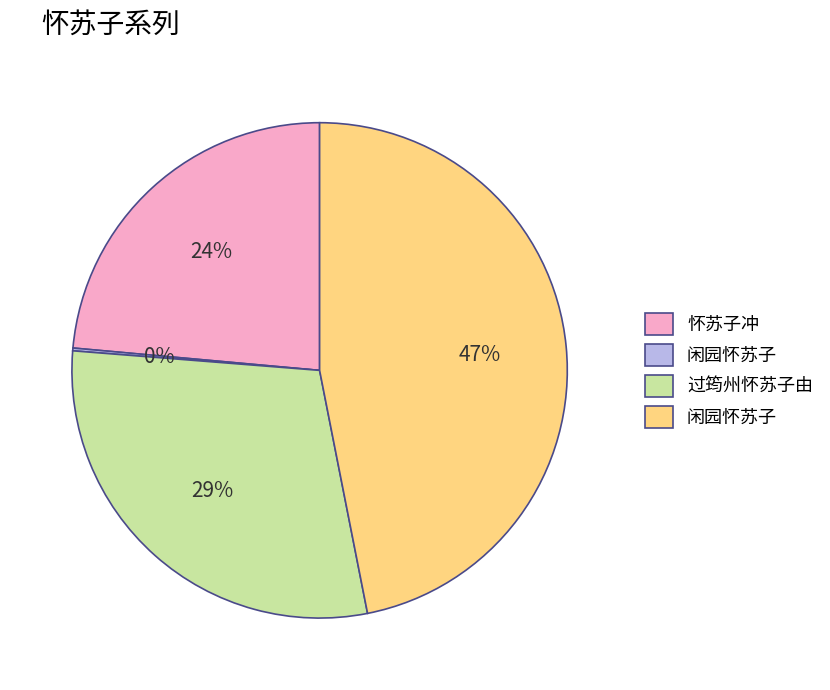

To the nearest percent, what is the difference between the largest and smallest slice percentages?

47%